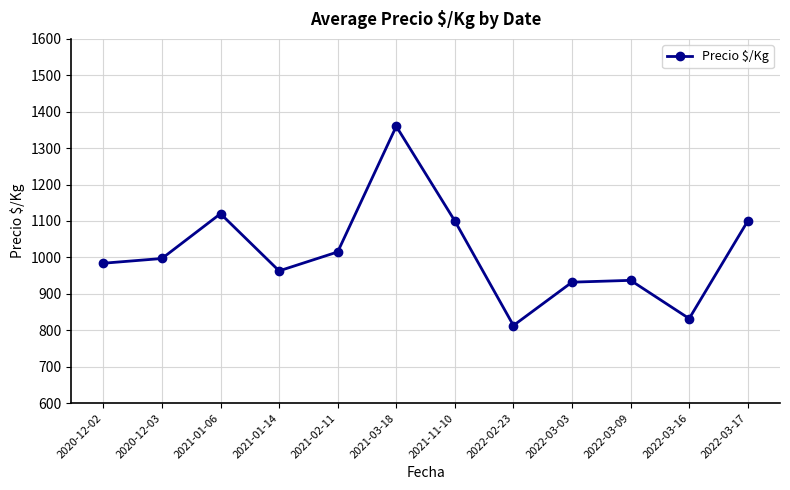

Is it true that the value at 2021-11-10 is 1597?

False